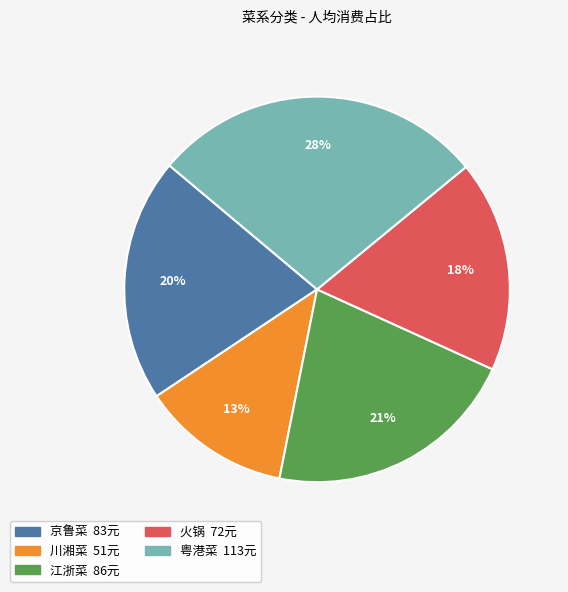

Do 江浙菜 and 粤港菜 together represent more than half of the pie?

No